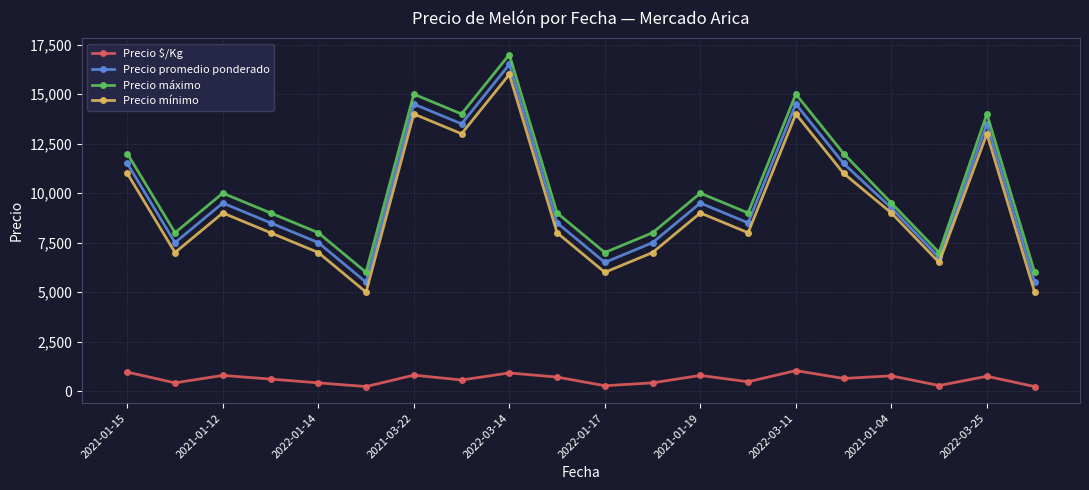

What is the average value of the Precio mínimo series?

9325